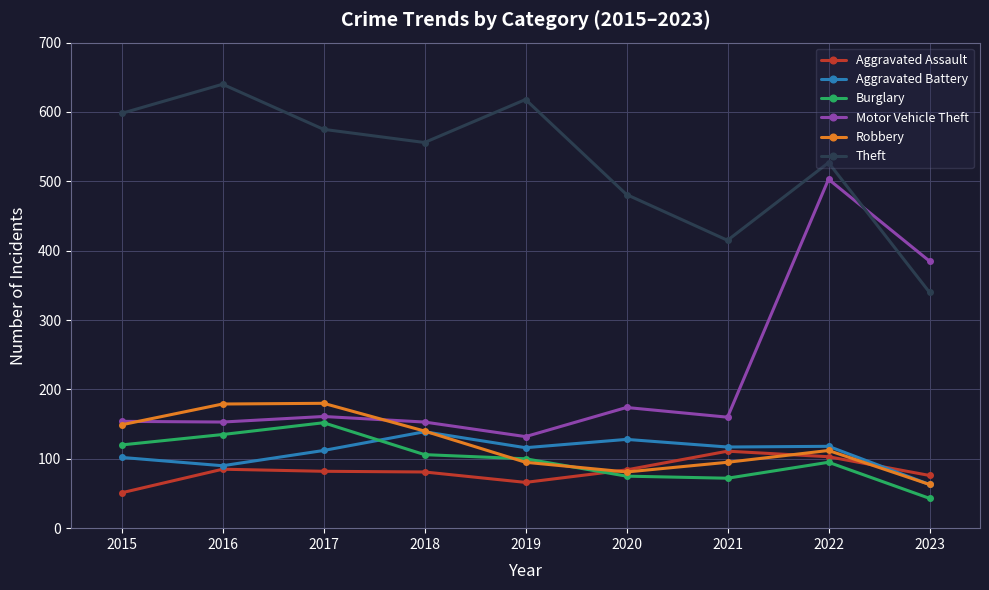

In Aggravated Assault, how many points are lower than both neighbors (excluding endpoints)?

1